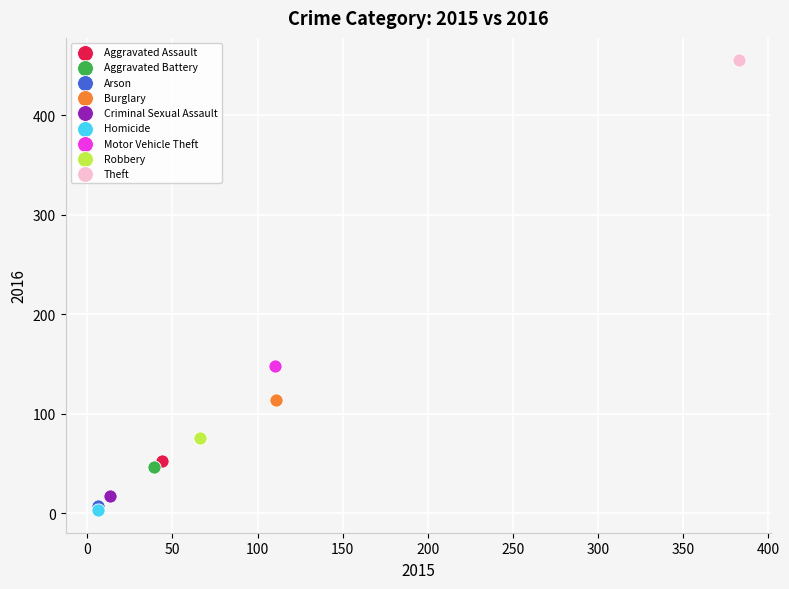

Which series reaches the minimum Y coordinate?

Homicide